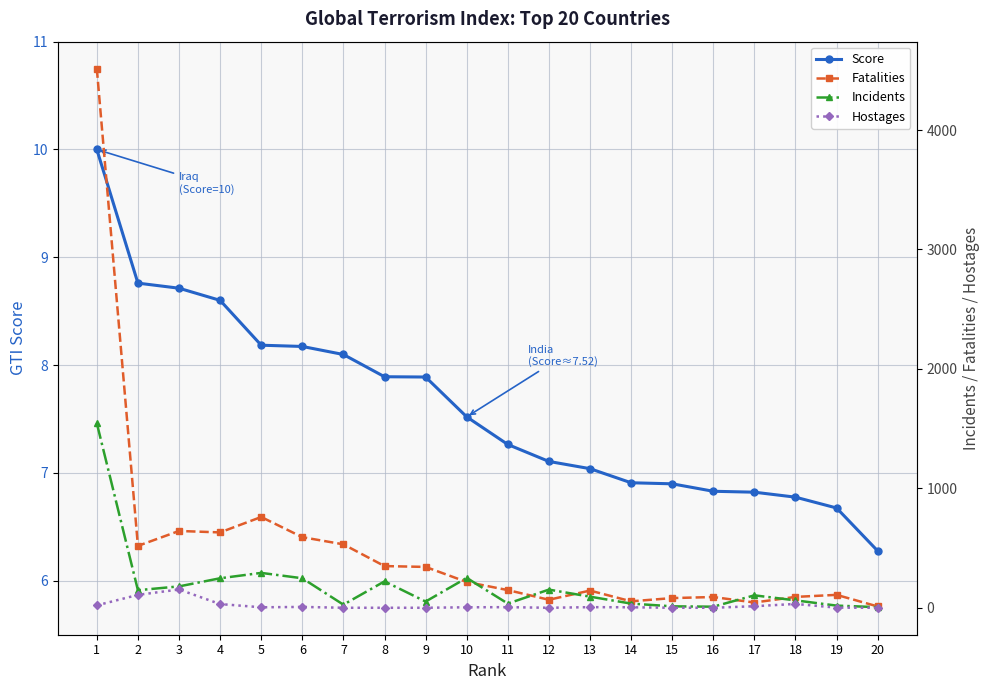

How many intersections are there between Incidents and Score?

1